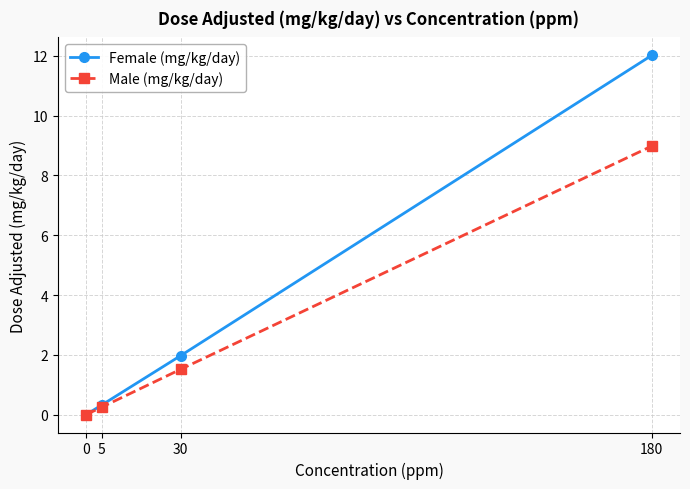

What are all the series names shown in the legend?

Female (mg/kg/day), Male (mg/kg/day)